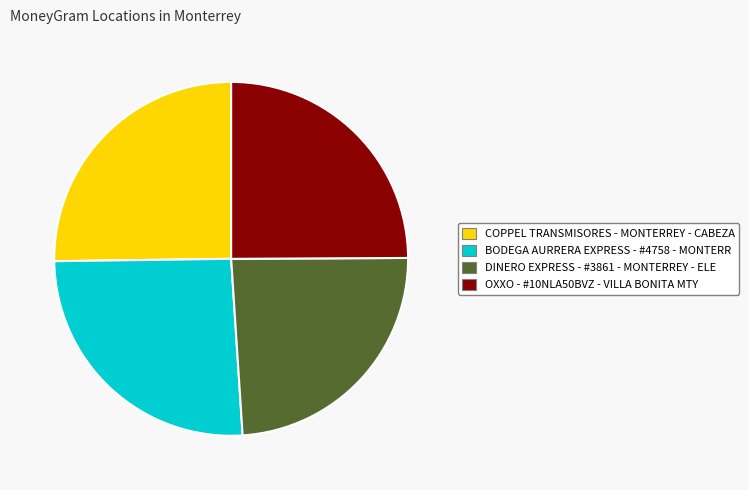

Combined, do BODEGA AURRERA EXPRESS - #4758 - MONTERR and OXXO - #10NLA50BVZ - VILLA BONITA MTY account for over 50%?

Yes